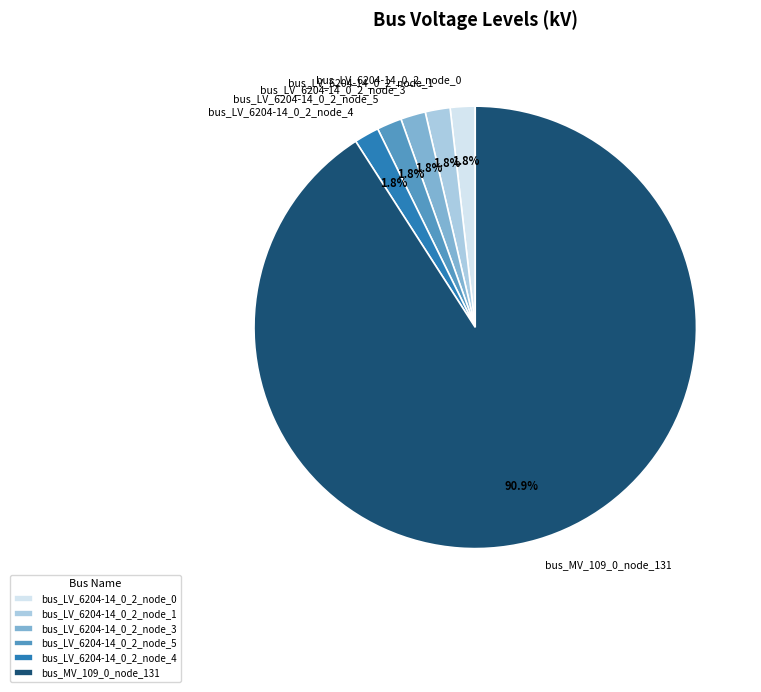

How much of the chart is everything except bus_LV_6204-14_0_2_node_0?

98.2%